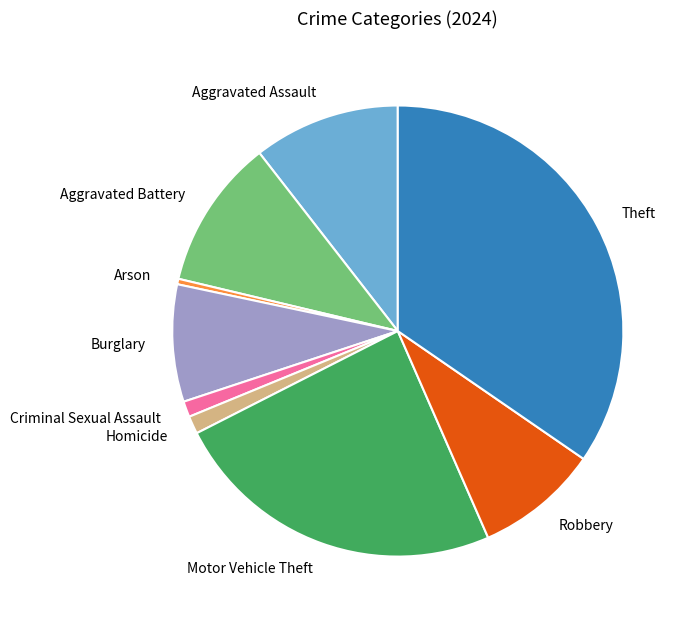

What is the ratio of the value at Aggravated Battery to the value at Arson?

27.4